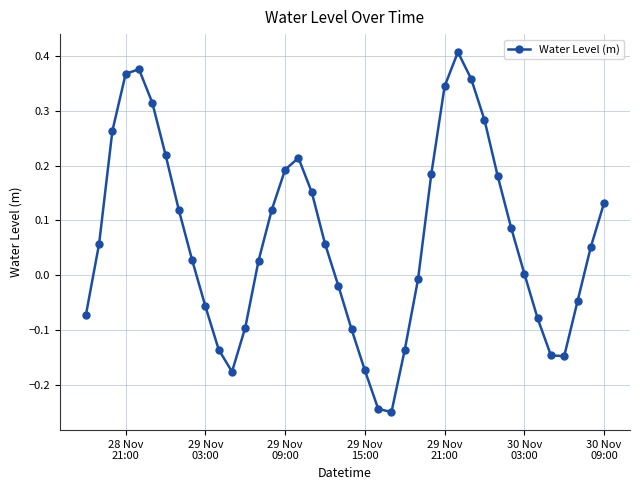

How many points are lower than both their immediate neighbors (excluding endpoints)?

3